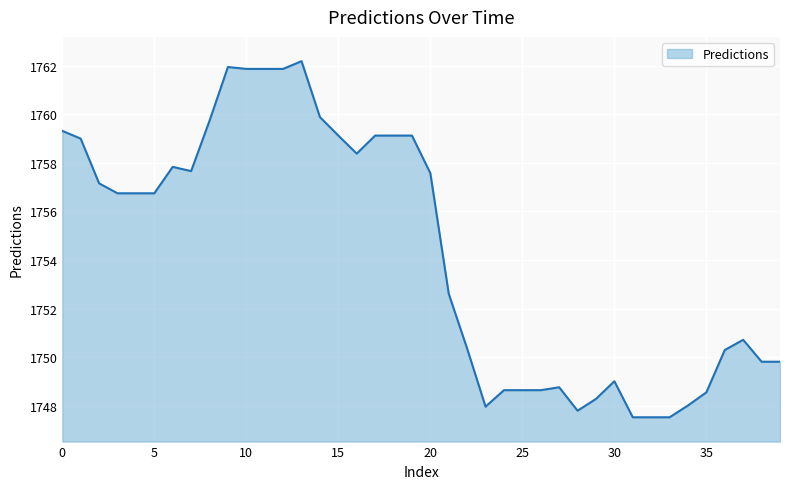

What is the minimum value shown in the chart?

1747.5